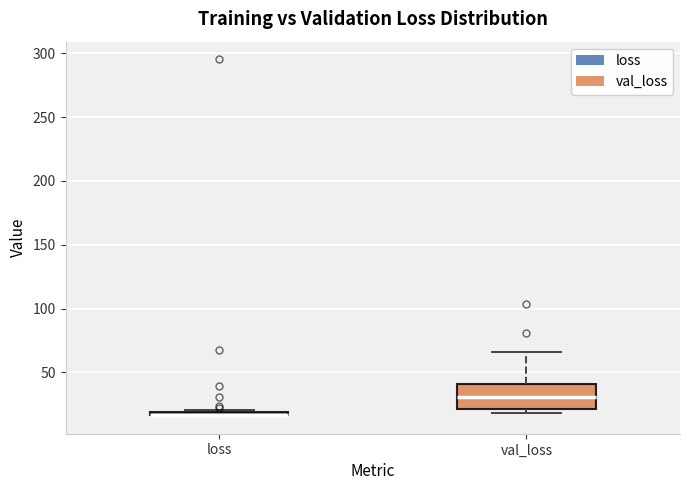

Where is the lower edge of the box for val_loss on the y-axis? The values are not printed on the chart, so give them approximately, as read against the axis.

20